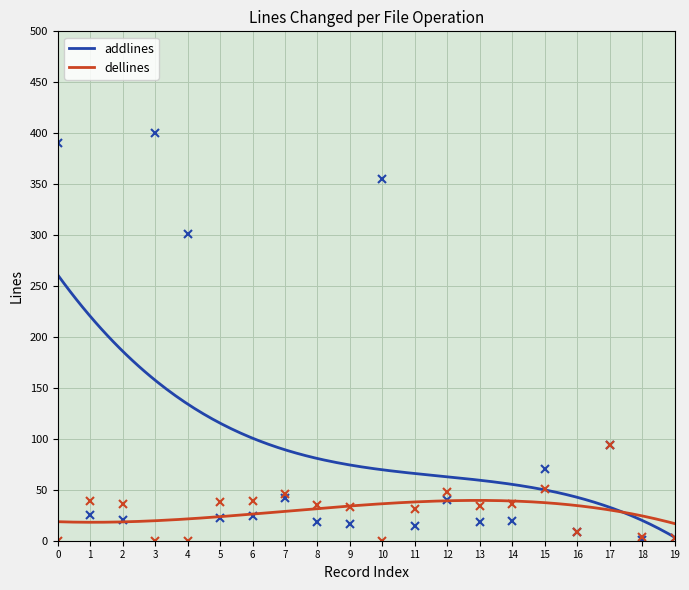

Rank the series at 13 from lowest to highest value.

addlines, dellines